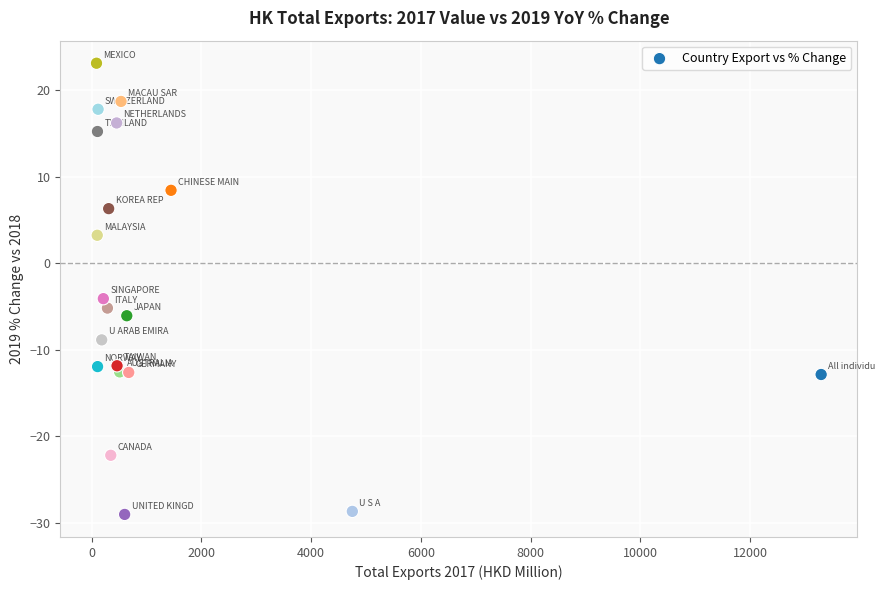

What Y value in the scatter plot is closest to -2?

-4.1